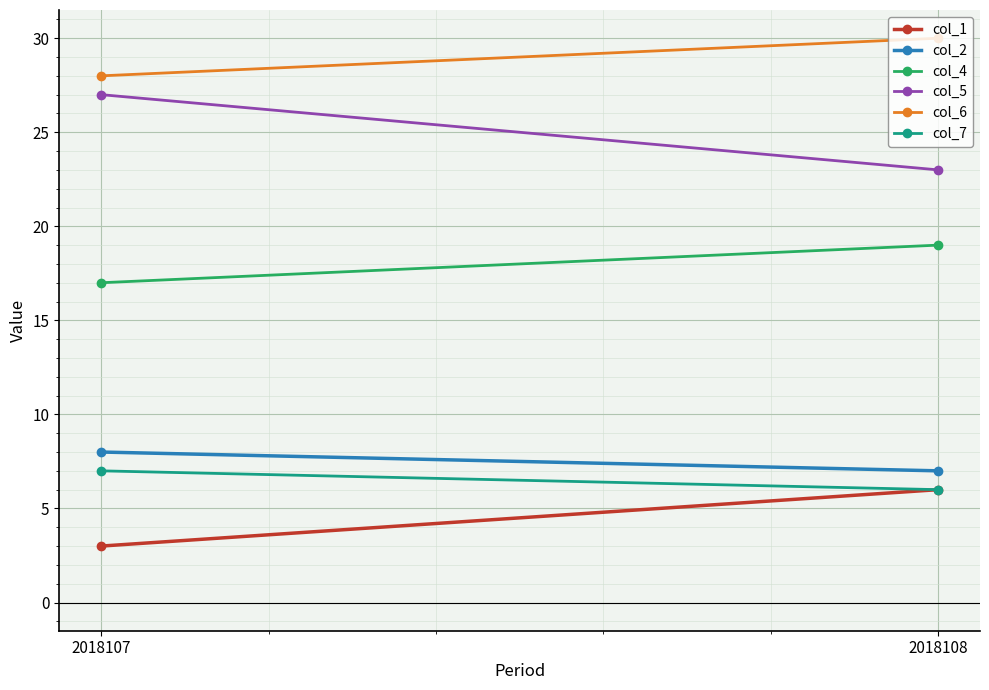

What is the greatest value displayed?

30